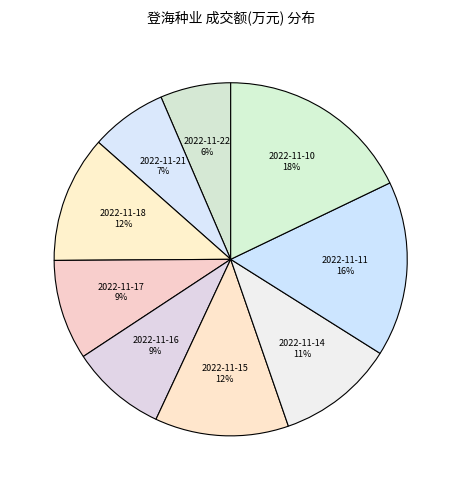

Which has a higher value, 2022-11-22 or 2022-11-10?

2022-11-10